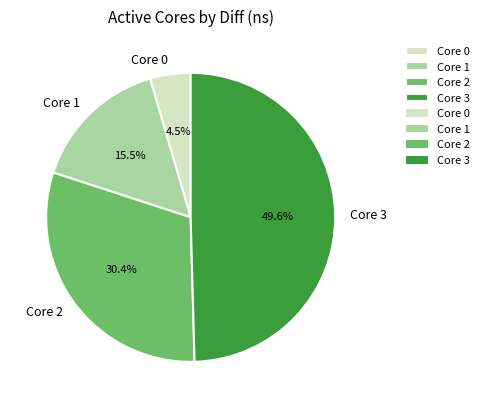

Is there any slice that represents more than half of the pie?

No